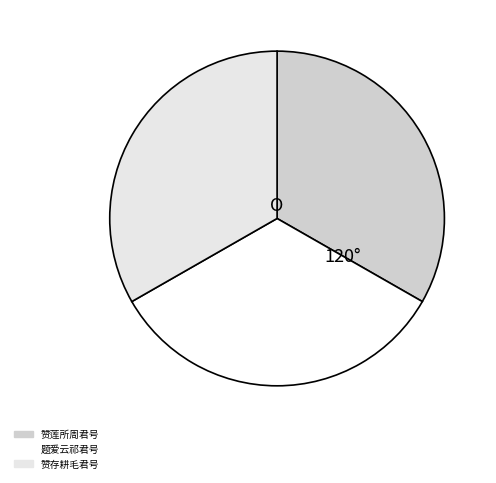

How many segments does this pie chart have?

3